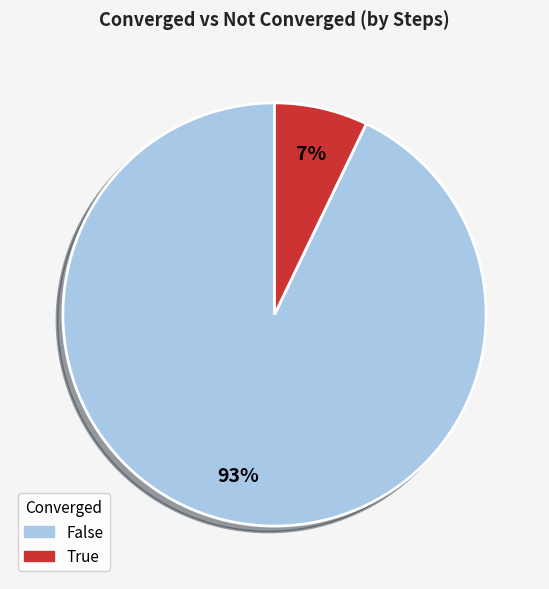

Does True represent more than half of the total?

No